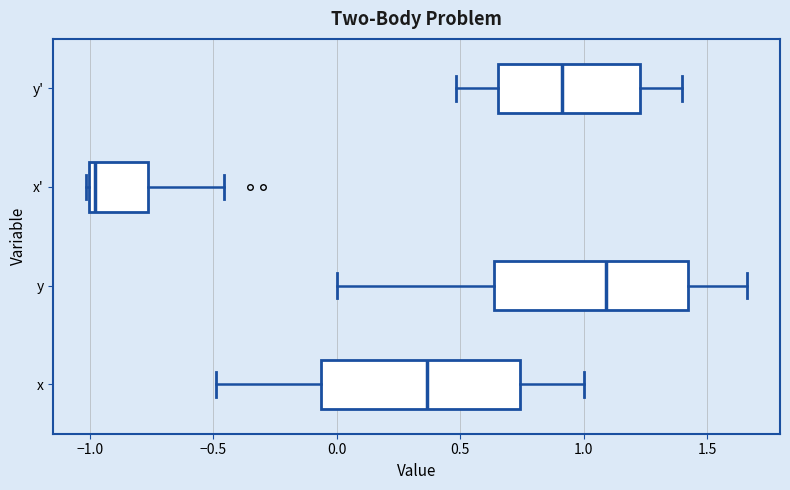

Where does the left whisker of the box for y end on the x-axis? The values are not printed on the chart, so give them approximately, as read against the axis.

0.00